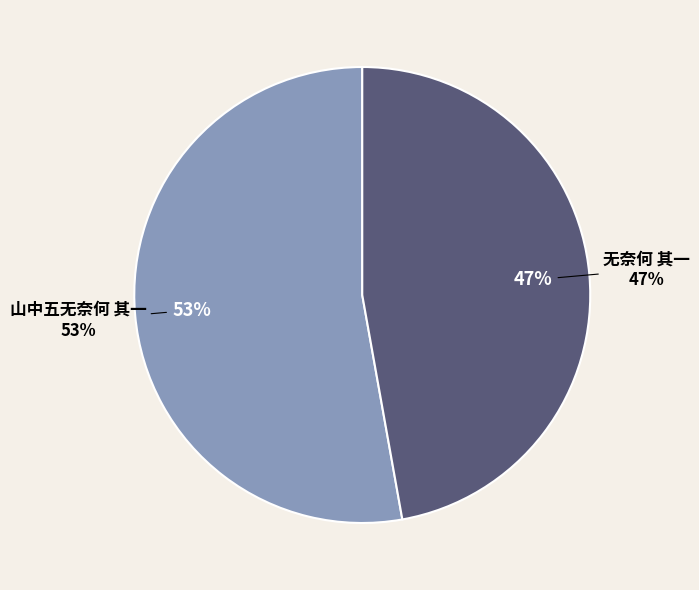

To the nearest percent, what portion does 无奈何 其一 represent?

47%